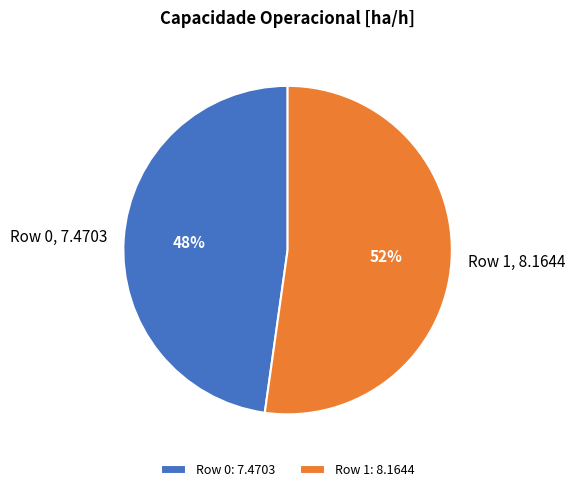

To the nearest percent, what is the difference between the Row 1 and Row 0 slice percentages?

4%